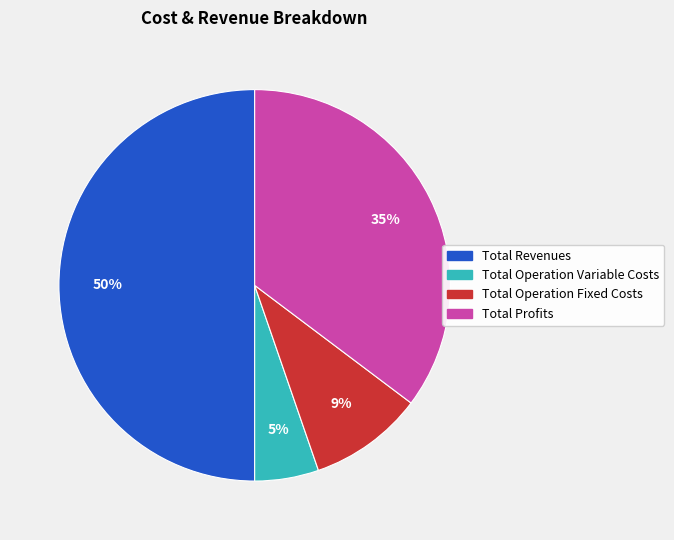

To the nearest percent, what is the average slice percentage?

25%